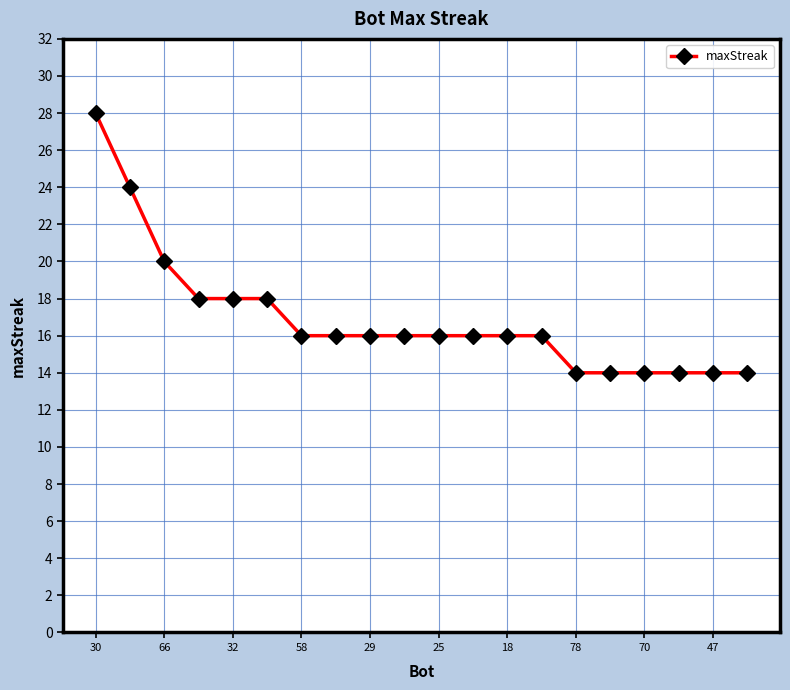

Reading left to right, list all the values displayed in this chart.

28	24	20	18	18	18	16	16	16	16	16	16	16	16	14	14	14	14	14	14